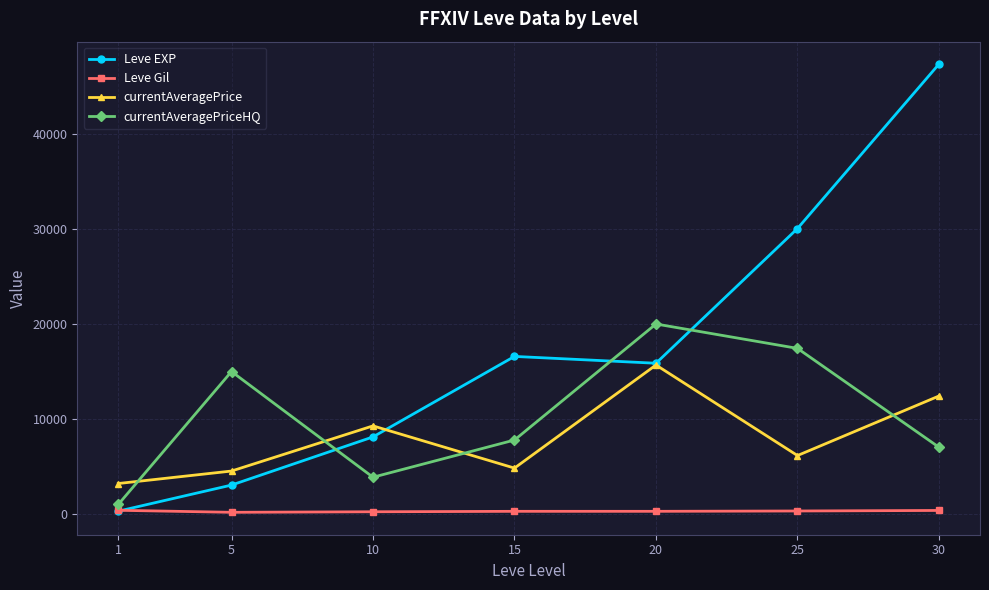

What are all the series names shown in the legend?

Leve EXP, Leve Gil, currentAveragePrice, currentAveragePriceHQ